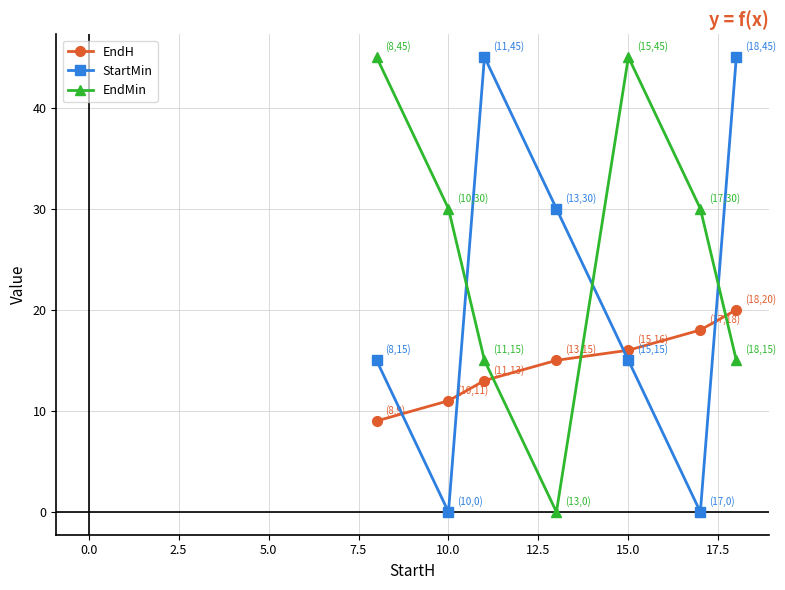

What is the average value of the EndMin series?

26